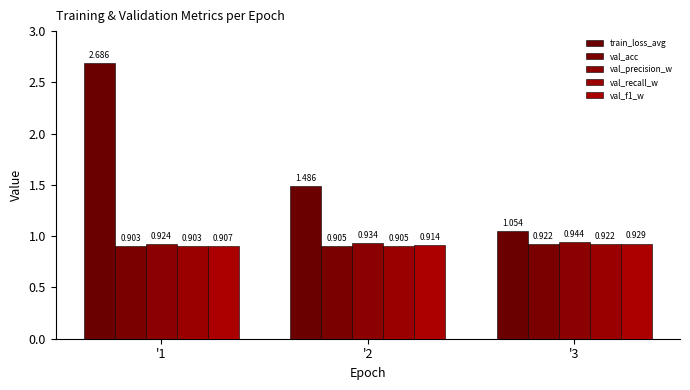

List the labels in order of val_f1_w value, largest first.

'3, '2, '1